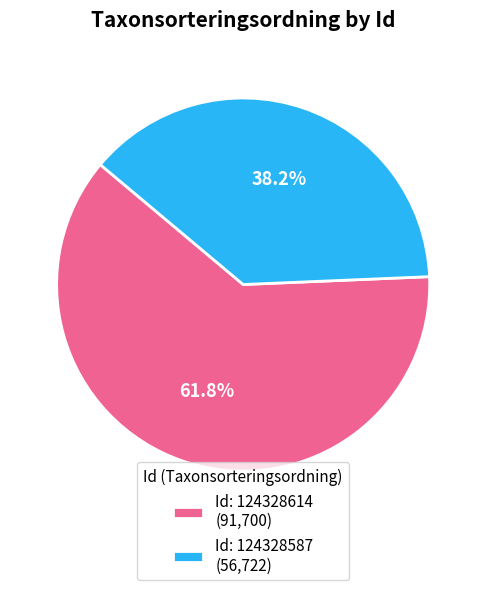

Which category has the smallest portion of the pie?

Id: 124328587 (56,722)